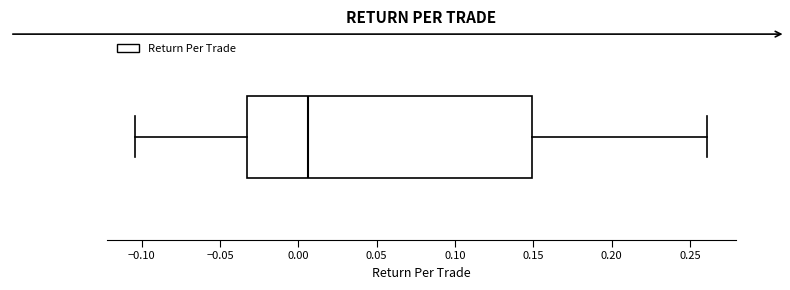

Where does the right whisker of the box end on the x-axis? The values are not printed on the chart, so give them approximately, as read against the axis.

0.260